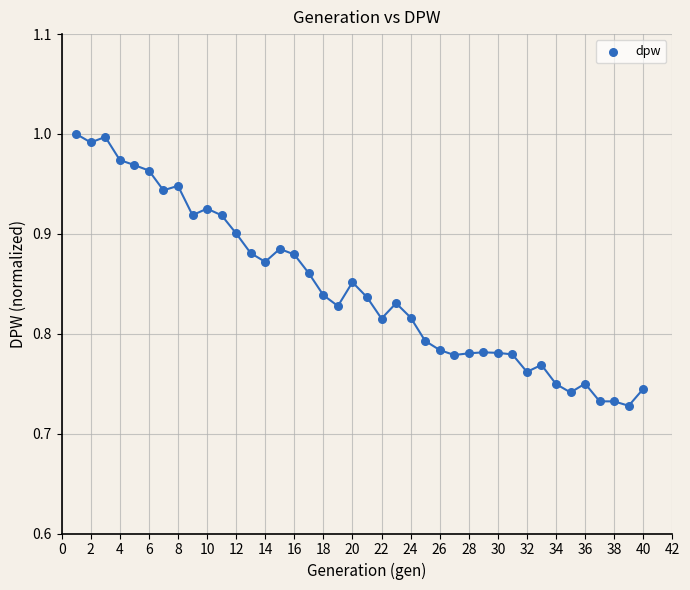

What is the range of X values (max minus min)?

39.0